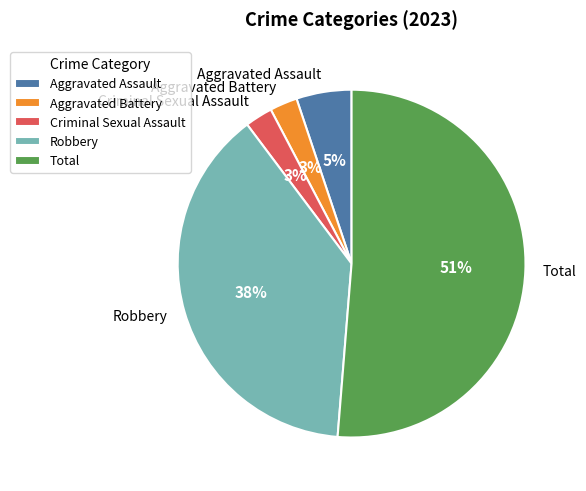

Is it true that Aggravated Battery is 3% of the pie?

True